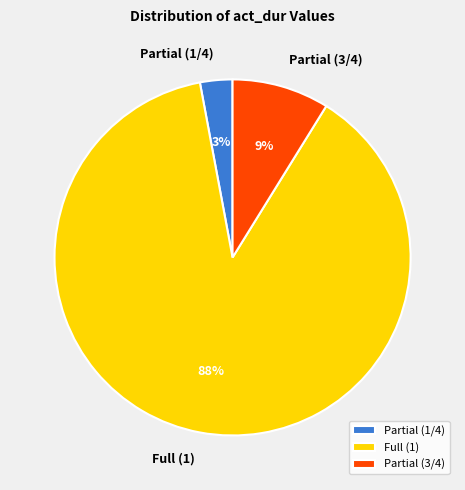

To the nearest percent, what percentage of the pie is Full (1)?

88%